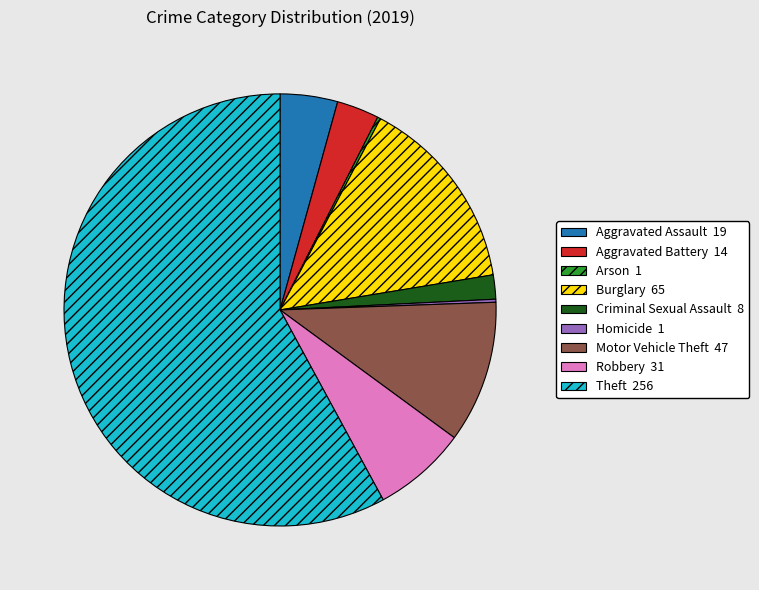

Between Aggravated Battery and Burglary, which is larger?

Burglary